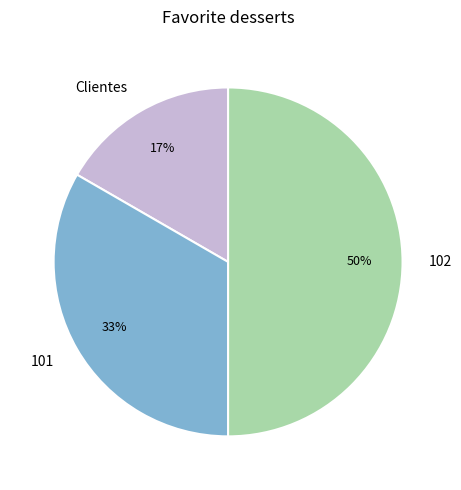

Which slice is the smallest?

Clientes